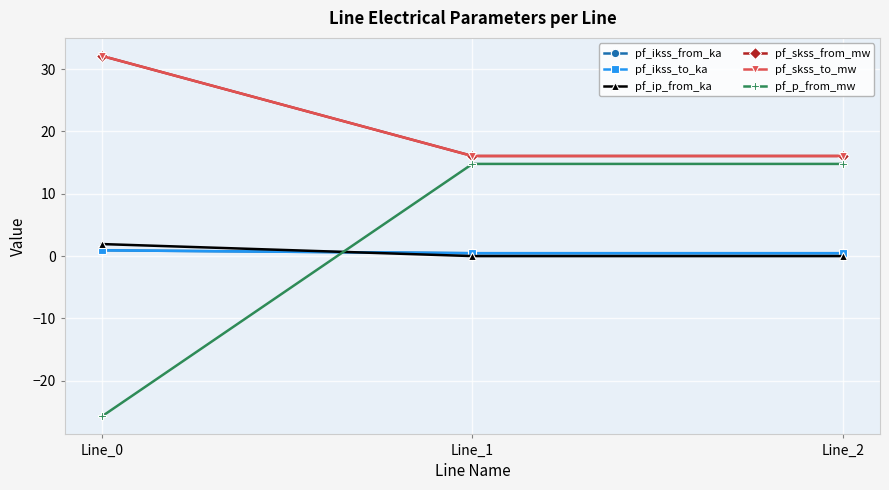

Reading right to left, list all the values displayed in this chart.

pf_ikss_from_ka: Line_2=0.5	Line_1=0.5	Line_0=0.9
pf_ikss_to_ka: Line_2=0.5	Line_1=0.5	Line_0=0.9
pf_ip_from_ka: Line_2=0.0	Line_1=0.0	Line_0=1.9
pf_skss_from_mw: Line_2=16.0	Line_1=16.0	Line_0=32.1
pf_skss_to_mw: Line_2=16.0	Line_1=16.0	Line_0=32.1
pf_p_from_mw: Line_2=14.8	Line_1=14.8	Line_0=-25.7